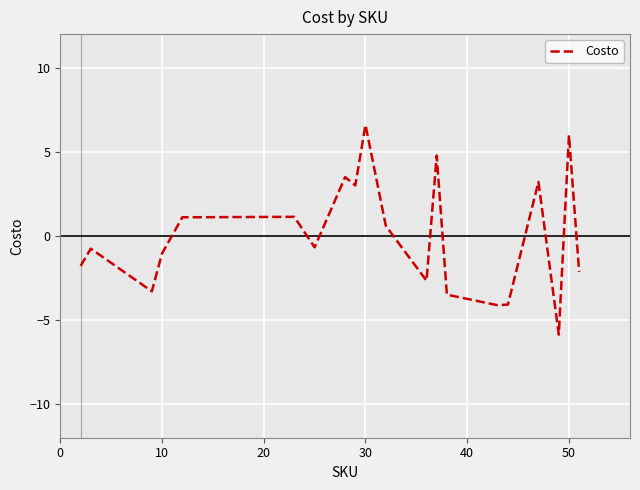

What is the smallest value displayed?

-5.9